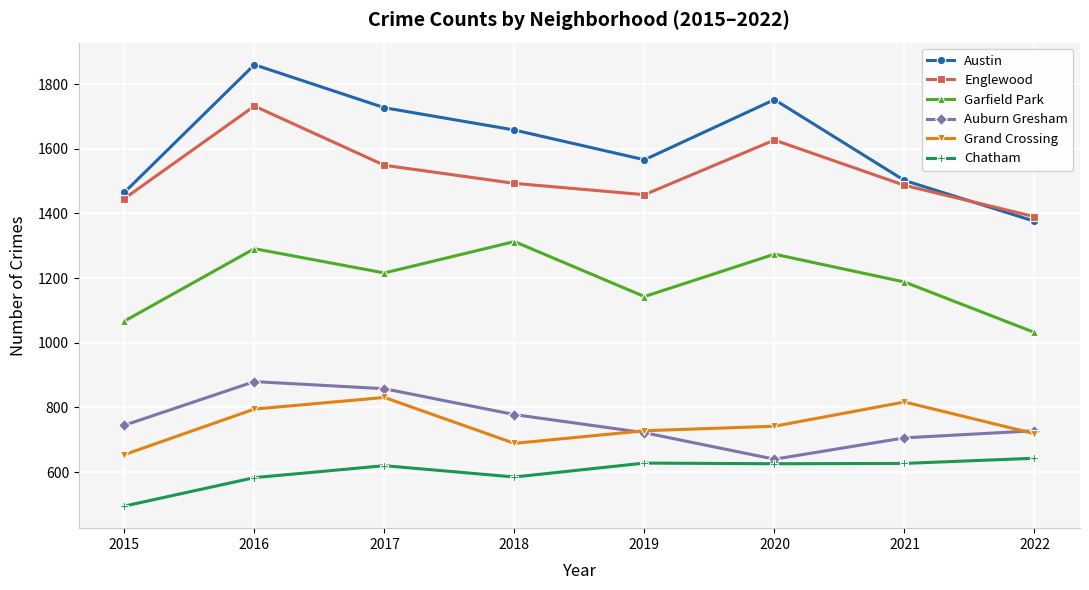

What is the spread (max minus min) of values at 2018?

1073